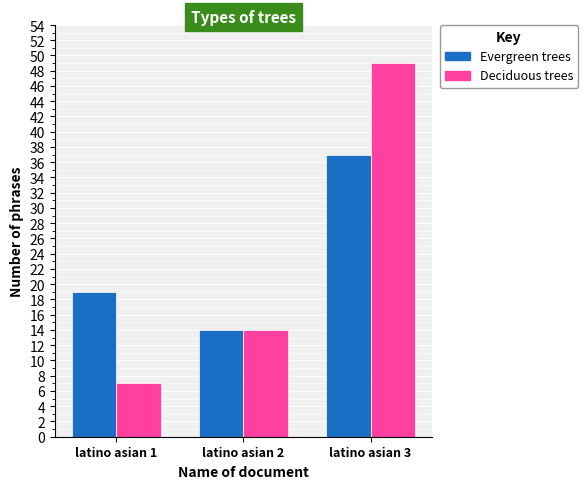

What is the sum of all Evergreen trees values?

70